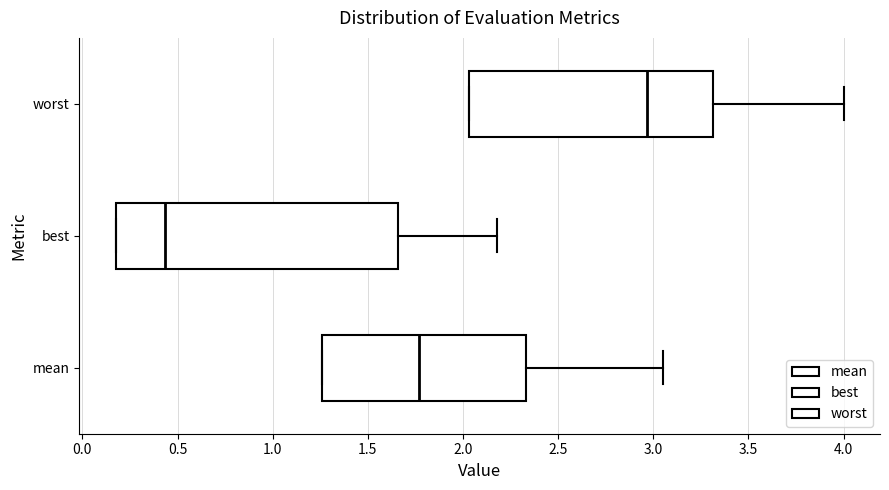

Which box is the widest, from its left edge to its right edge?

best